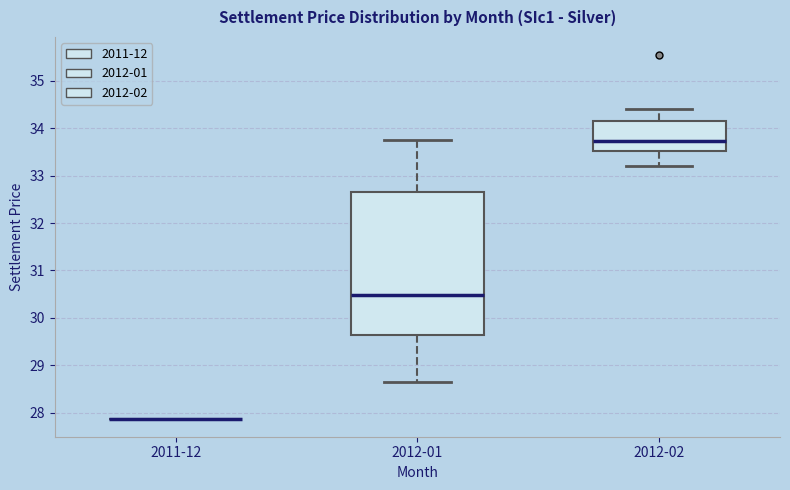

Reading left to right, read every box against the y-axis: the position of its median line, the range the box covers, and the ends of its whiskers. The values are not printed on the chart, so give them approximately, as read against the axis.

2011-12: box collapsed to a line at 27.9, whiskers 27.9 to 27.9
2012-01: median 30.5, box 29.6 to 32.7, whiskers 28.7 to 33.7
2012-02: median 33.7, box 33.5 to 34.2, whiskers 33.2 to 34.4